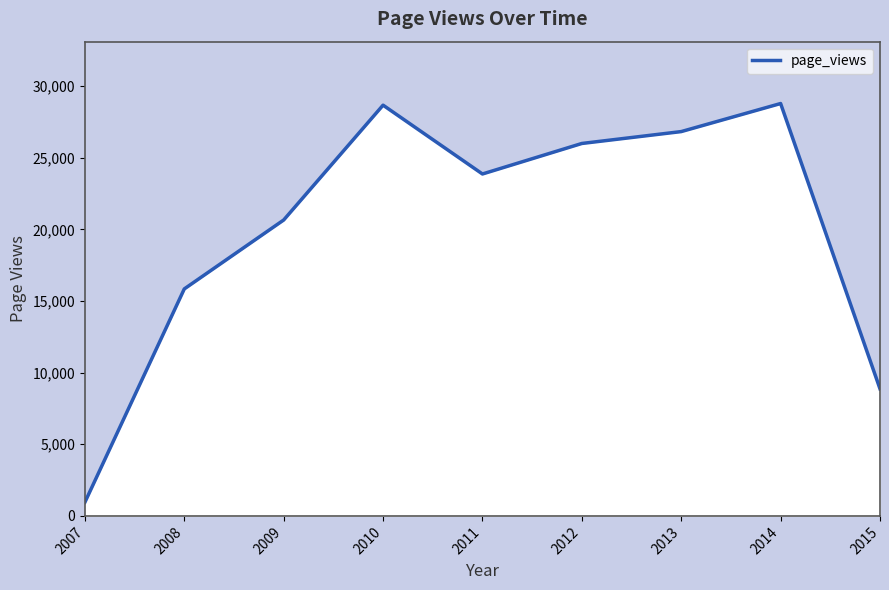

Rank the categories by value from lowest to highest.

2007, 2015, 2008, 2009, 2011, 2012, 2013, 2010, 2014